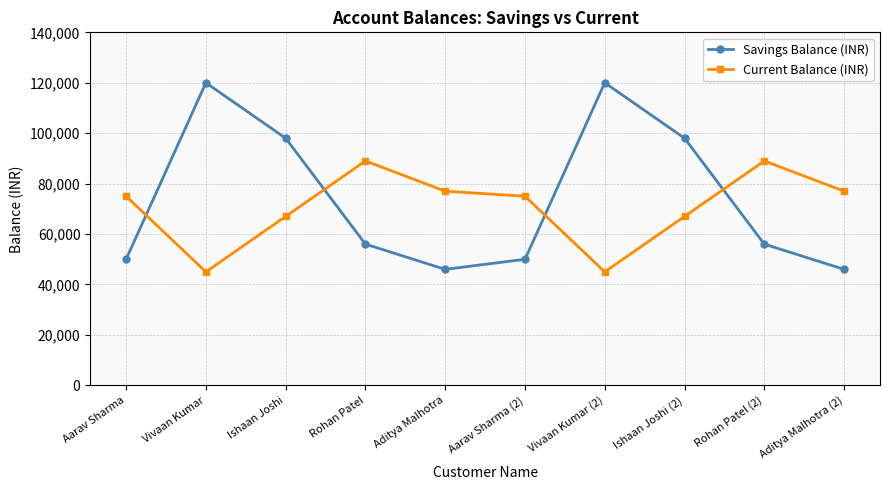

What is the difference between the second highest and second lowest values in the Current Balance (INR) series?

44000